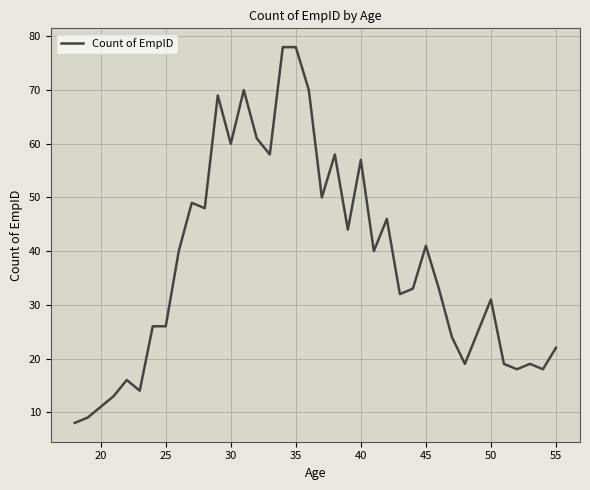

What is the difference between the maximum and minimum values?

70